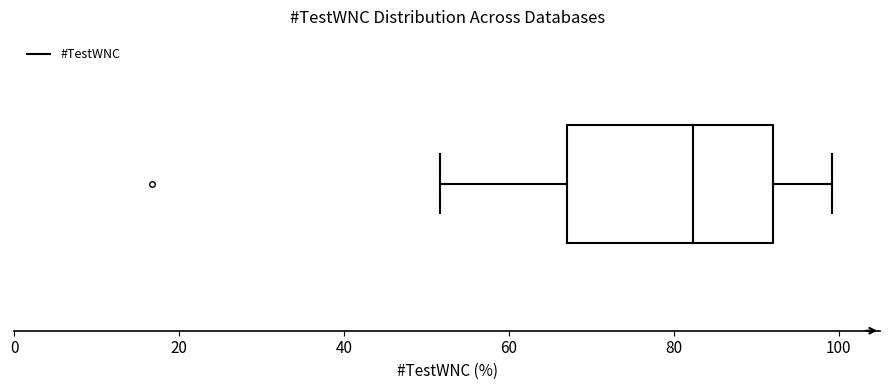

Transcribe this box plot: give where the median line is, the range the box spans, and where the two whiskers end, as read against the x-axis. The values are not printed on the chart, so give them approximately, as read against the axis.

median 82, box 68 to 92, whiskers 52 to 100